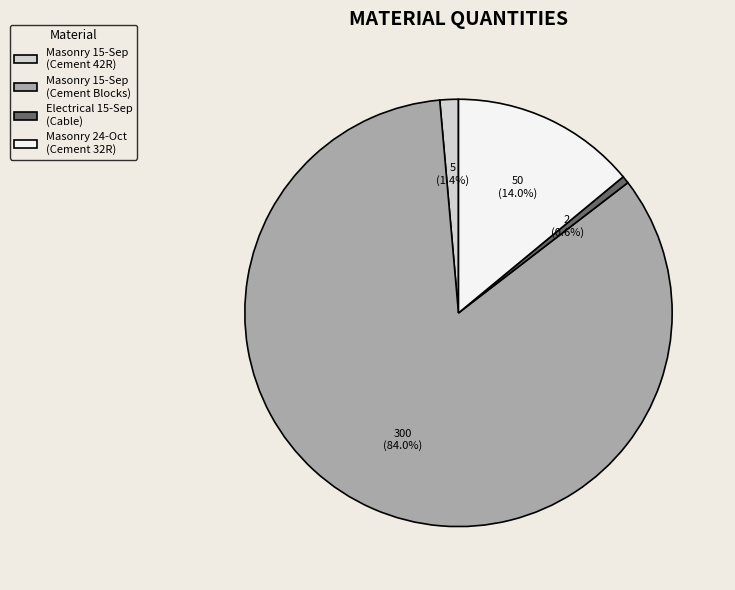

To the nearest percent, what is the difference between the largest and smallest slice percentages?

83%